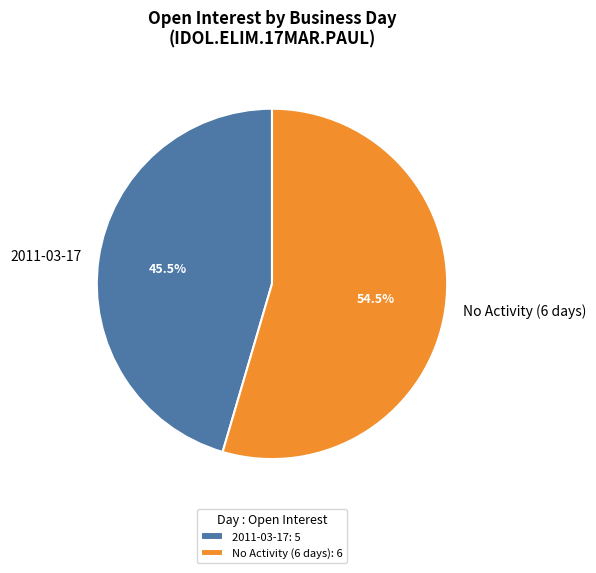

Count the number of slices in the pie.

2